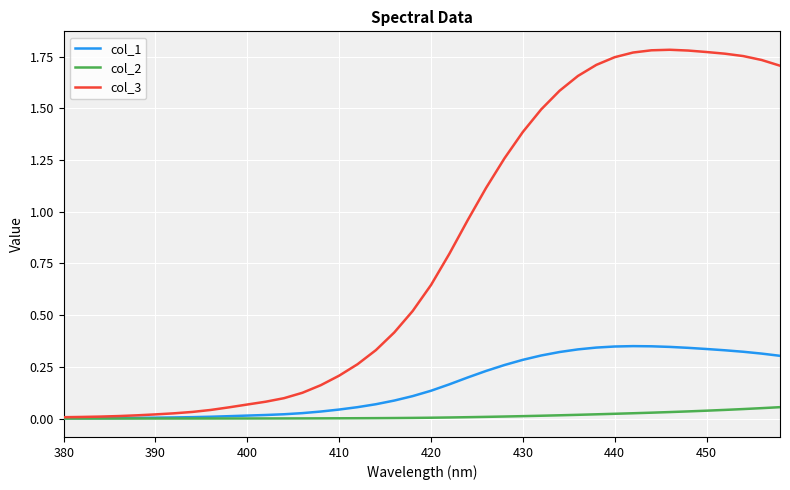

Rank the series by their average value, from lowest to highest.

col_2, col_1, col_3